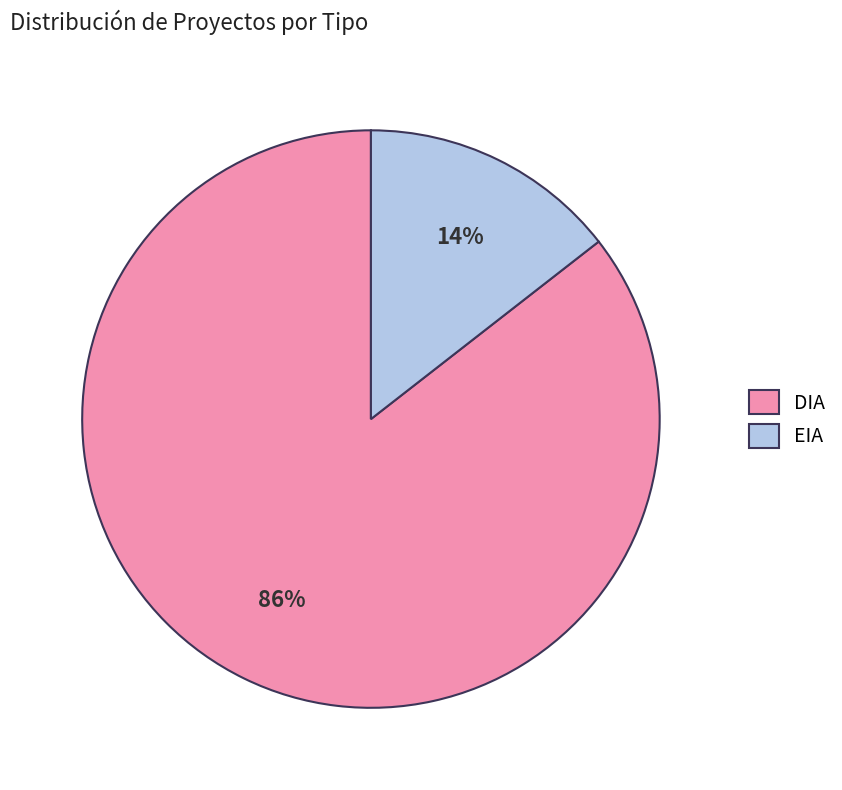

Is it true that DIA is 76% of the pie?

False